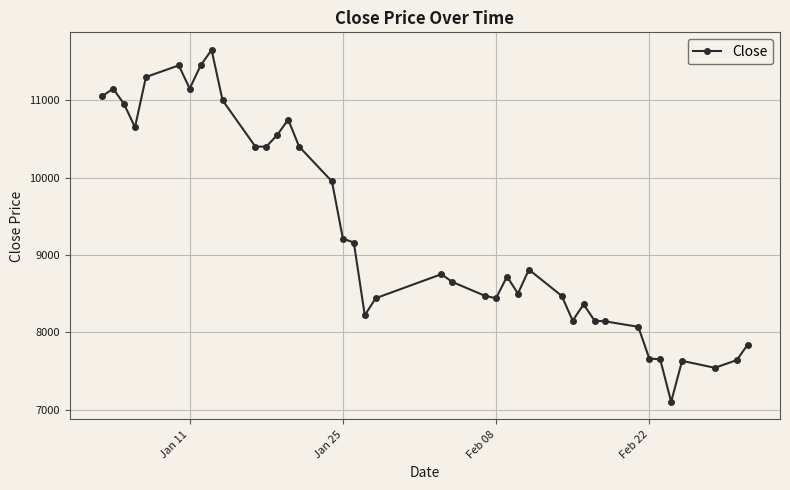

What is the maximum value shown in the chart?

11650